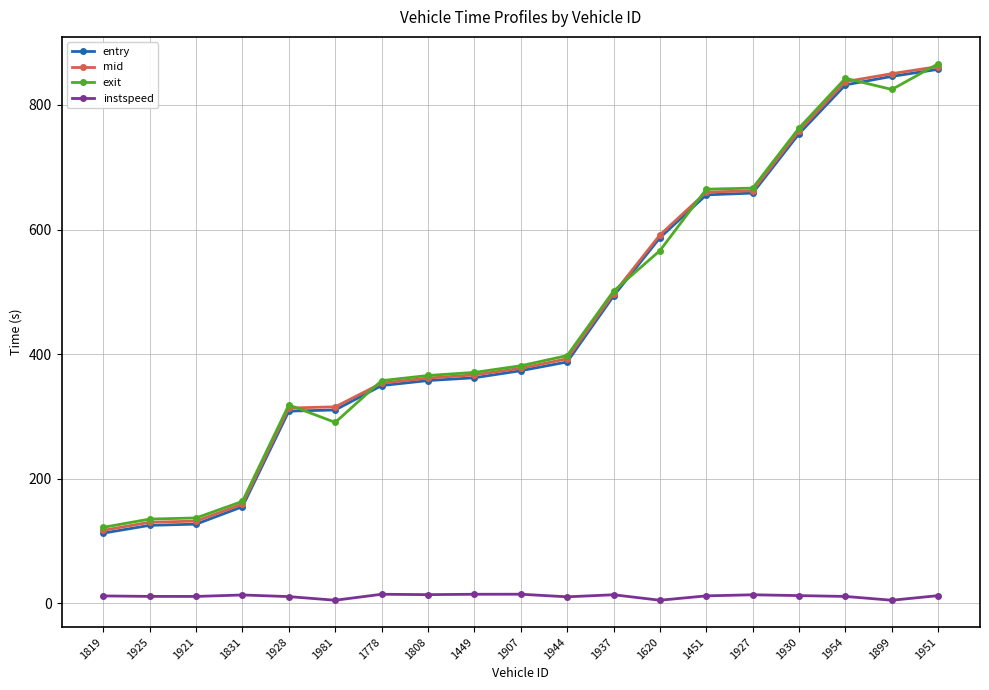

Which series has the largest range (max minus min)?

entry